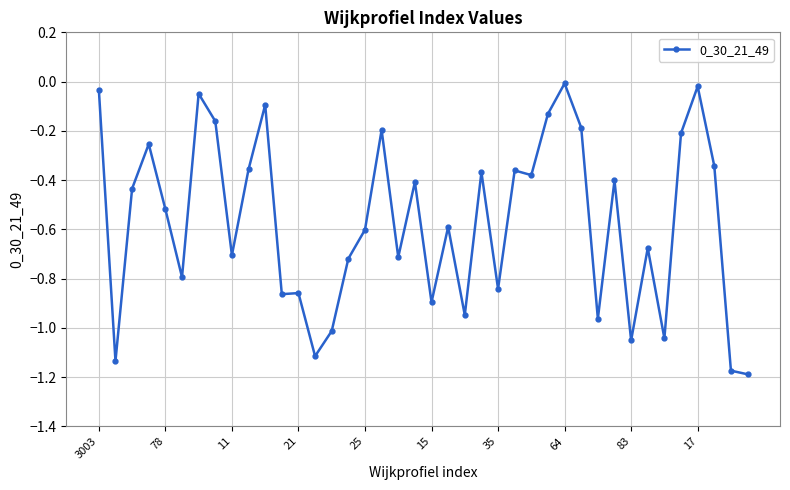

True or false: the data has more than 0 interior local peaks.

True